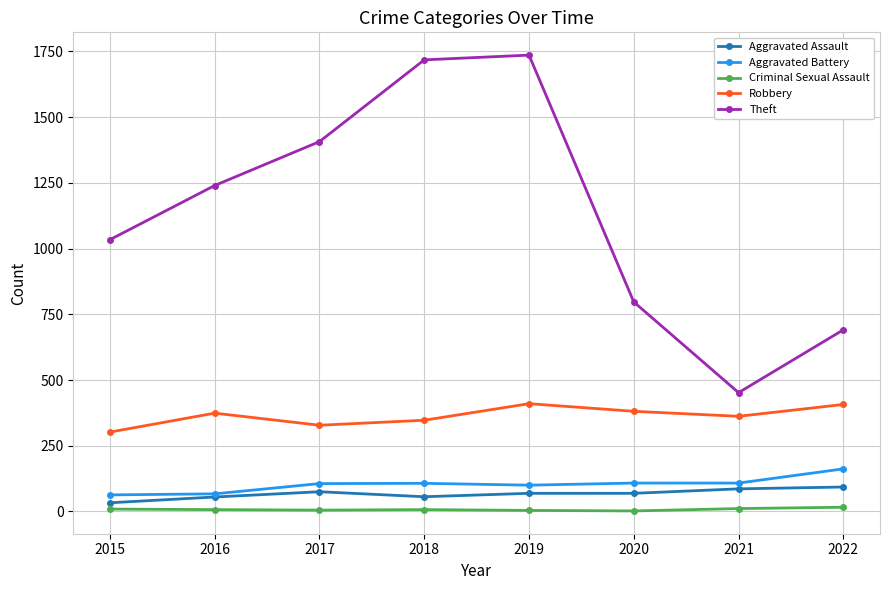

What is the approximate value of Criminal Sexual Assault at 2022, to the nearest 10?

20